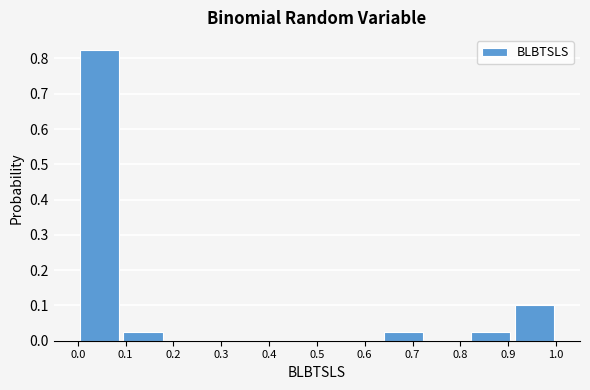

Reading left to right, transcribe this chart: for each bar, give the range it covers on the x-axis and its height. Neither the bar edges nor the heights are printed on the chart, so give them approximately, as read against the axes.

0.00 to 0.09: 0.83
0.09 to 0.18: 0.03
0.18 to 0.27: 0
0.27 to 0.36: 0
0.36 to 0.45: 0
0.45 to 0.55: 0
0.55 to 0.64: 0
0.64 to 0.73: 0.03
0.73 to 0.82: 0
0.82 to 0.91: 0.03
0.91 to 1.00: 0.10